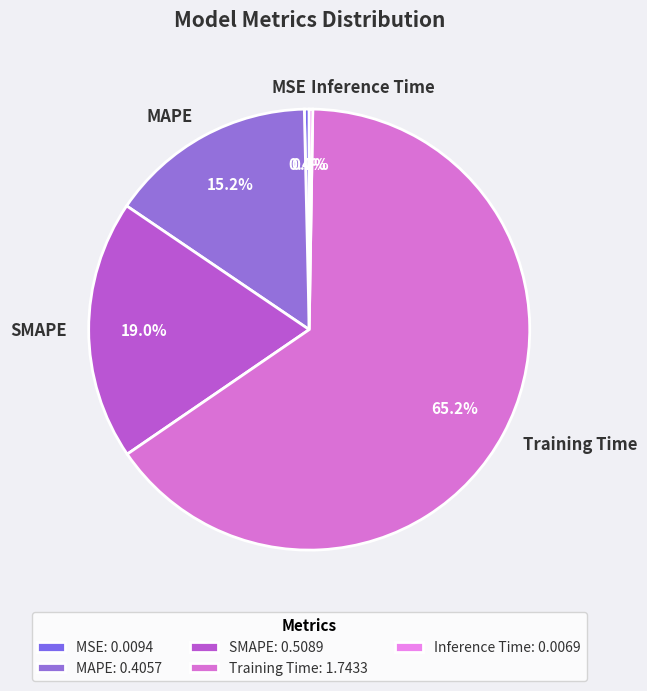

Which category accounts for the majority?

Training Time